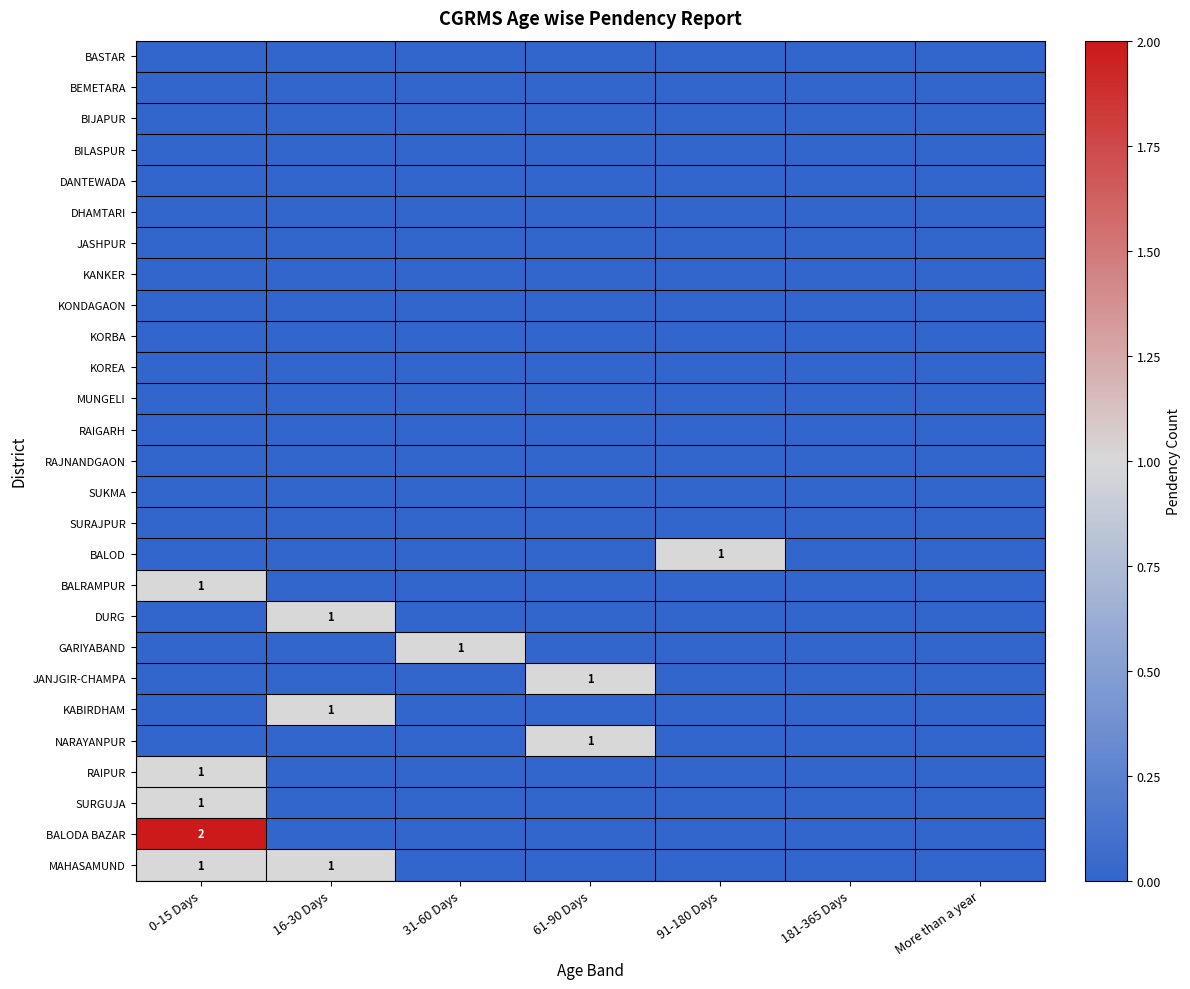

Which series has the largest total across all categories?

BALODA BAZAR